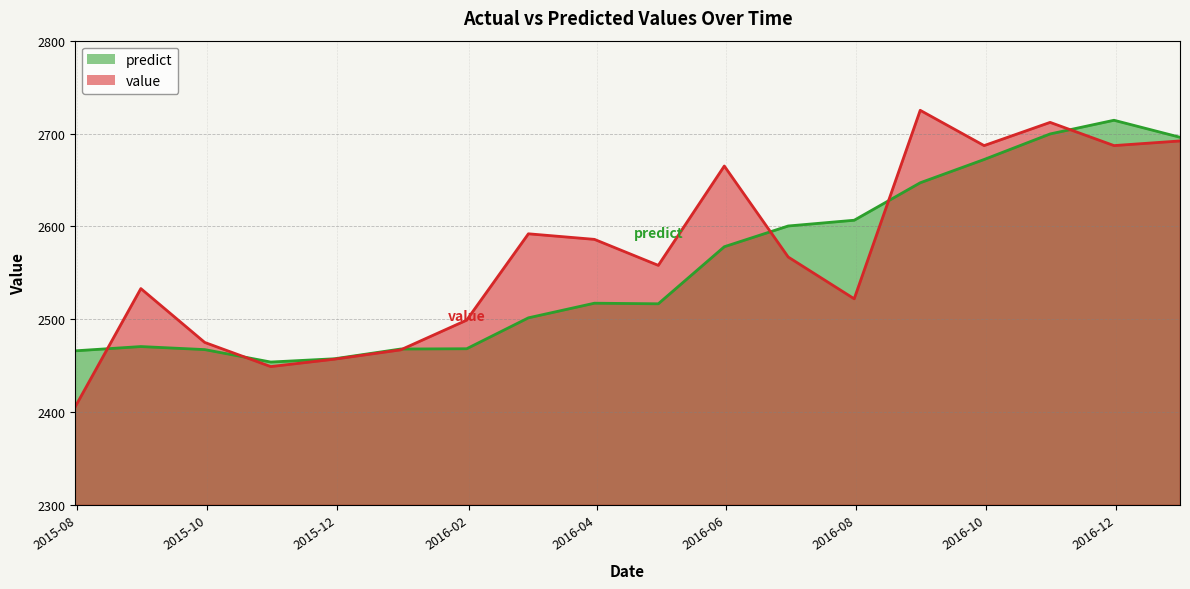

Is it true that predict equals 3228.8 at 2016-01-31?

False